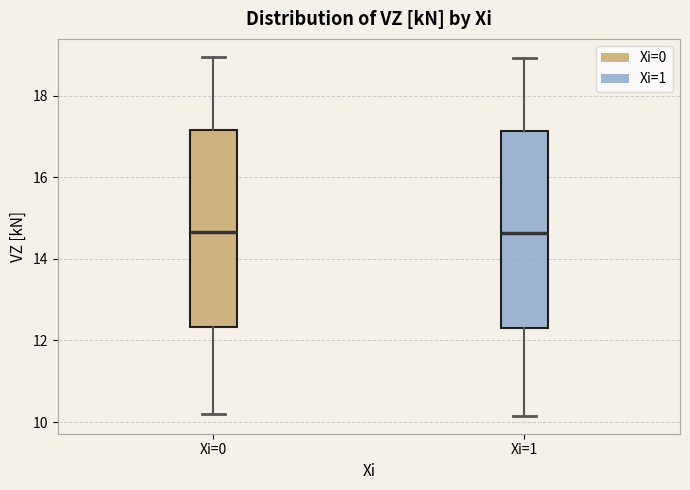

Reading left to right, read every box against the y-axis: the position of its median line, the range the box covers, and the ends of its whiskers. The values are not printed on the chart, so give them approximately, as read against the axis.

Xi=0: median 14.6, box 12.4 to 17.2, whiskers 10.2 to 19.0
Xi=1: median 14.6, box 12.4 to 17.2, whiskers 10.2 to 19.0